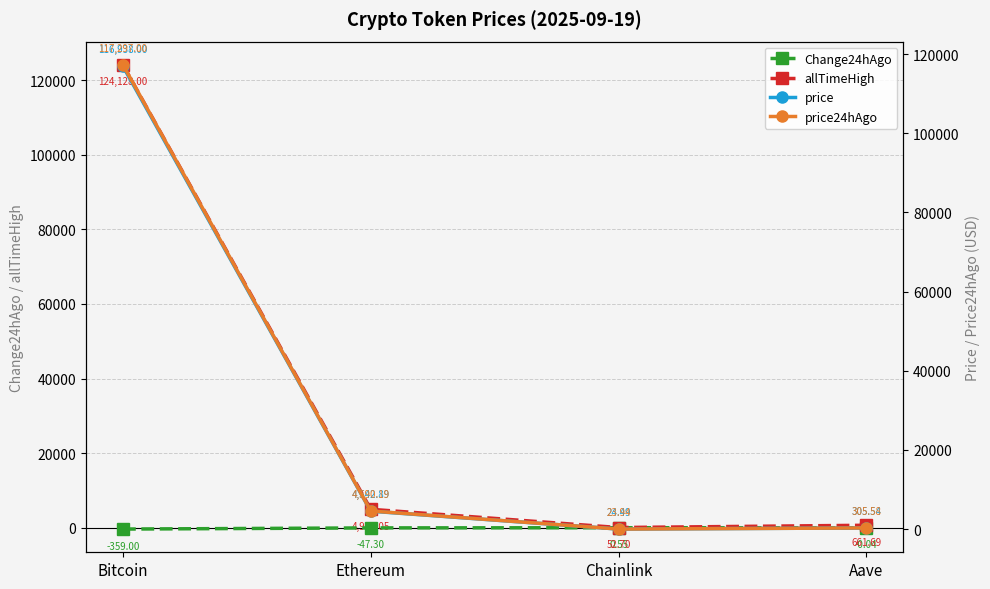

What is the sum of the price24hAgo values at Bitcoin and Ethereum?

121887.2